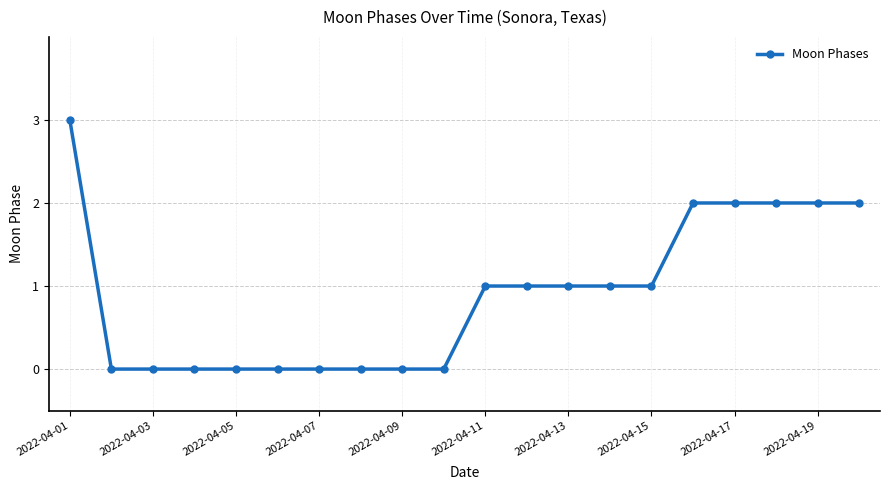

What is the maximum value shown in the chart?

3